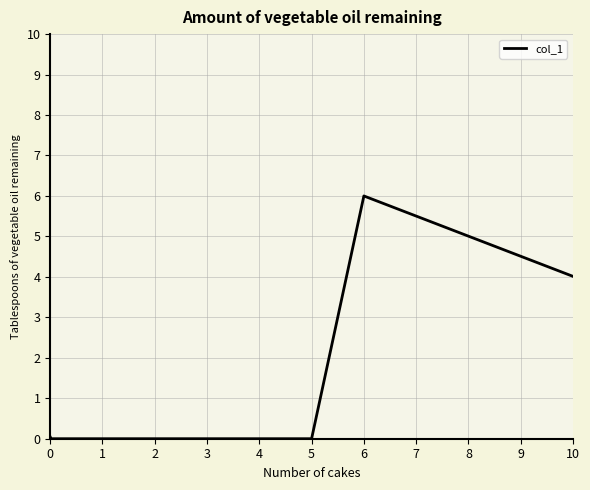

How many data points does each series have?

10